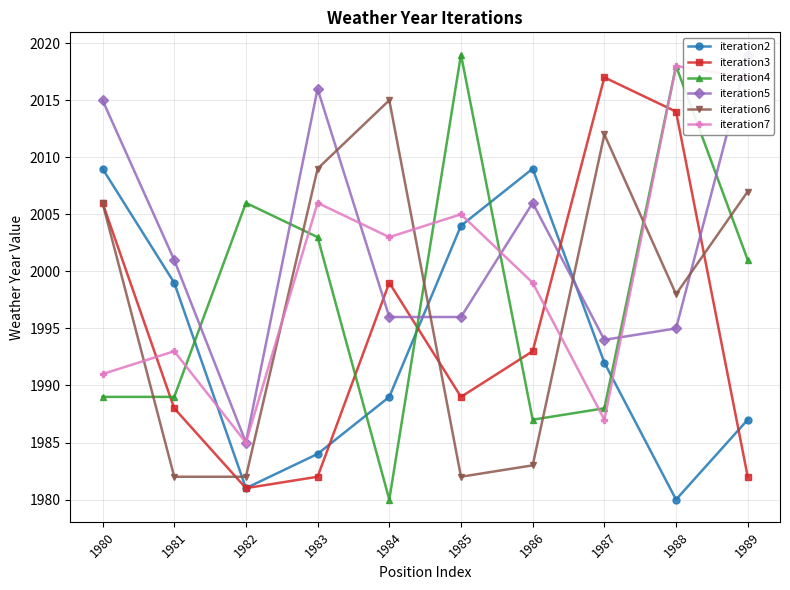

The iteration2 series shows 903 at 1982. True or false?

False